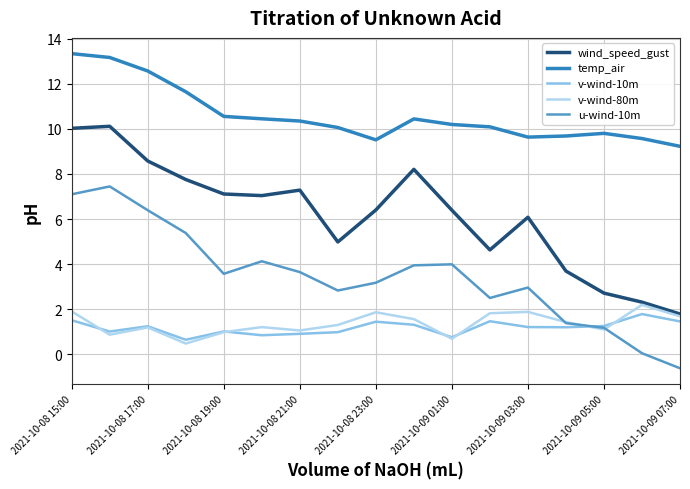

What is the highest value of the wind_speed_gust series?

10.1